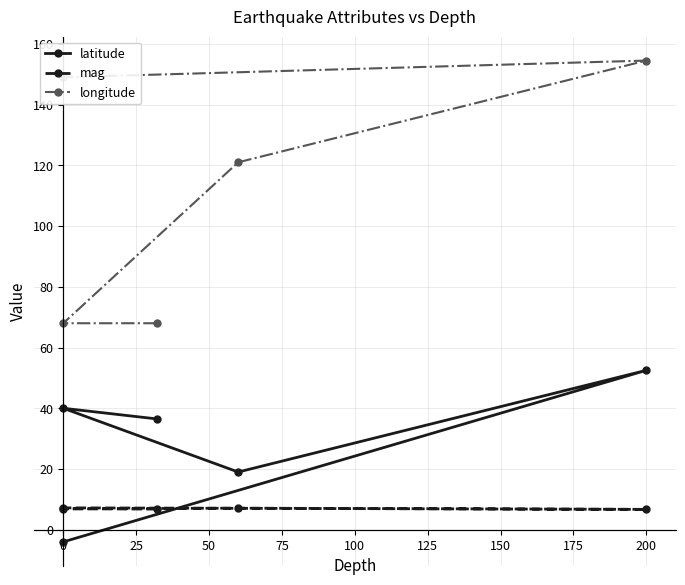

How many values in the latitude series are below 36?

2